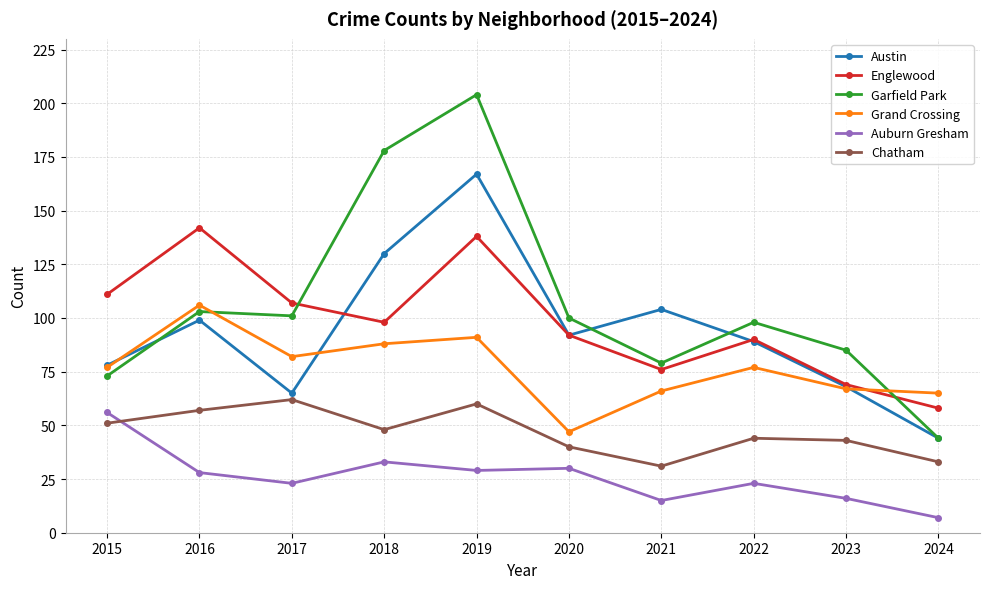

True or false: Garfield Park has a value of 204 at 2019.

True